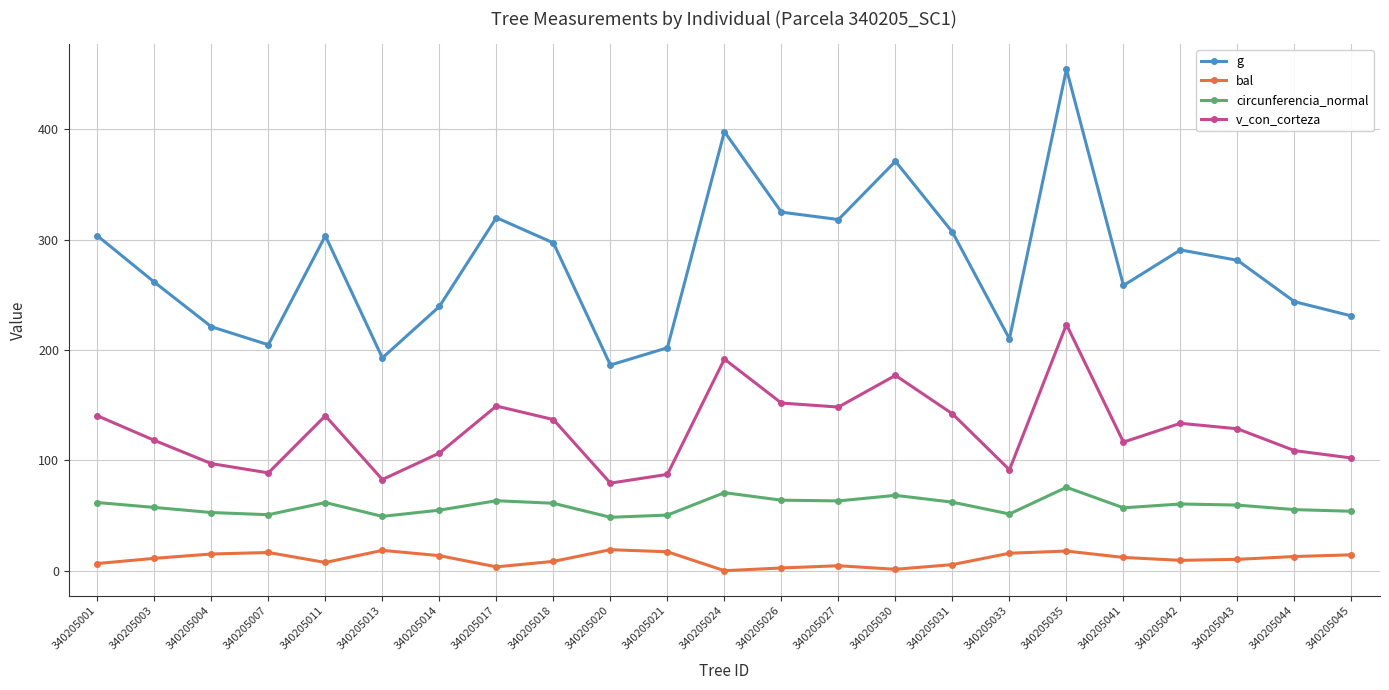

True or false: circunferencia_normal and bal cross at least once.

False